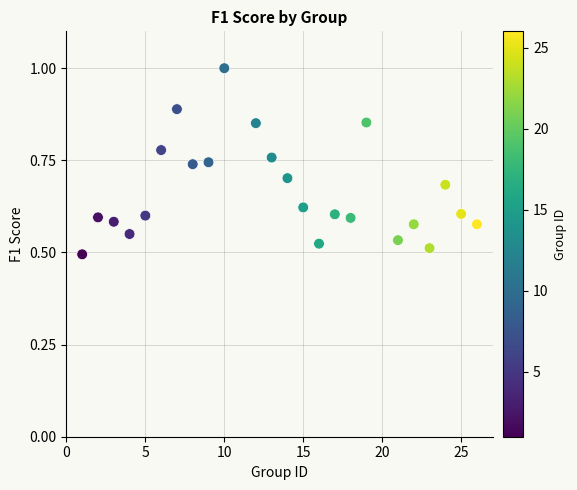

What is the range of X values (max minus min)?

25.0